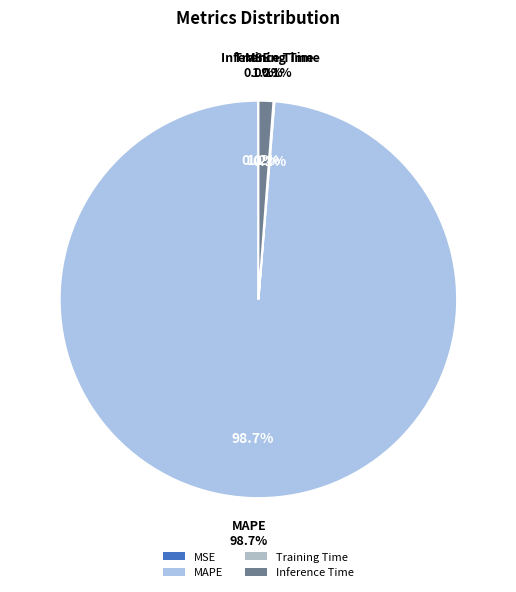

Is it true that Inference Time is 1% of the pie?

True